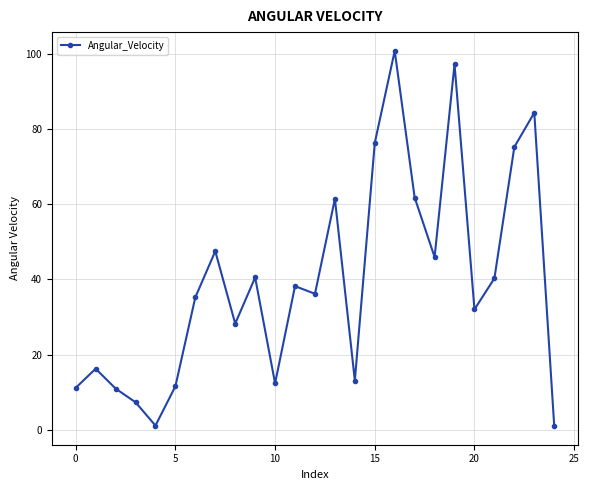

Does the chart have visible grid lines?

Yes